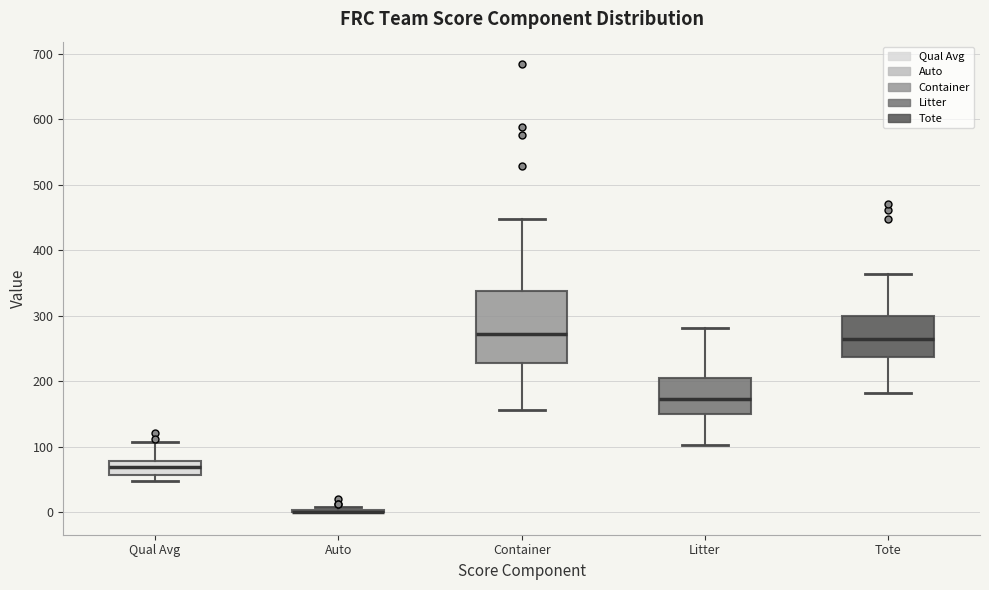

Reading left to right, transcribe this box plot: for each box, give where its median line is, the range the box spans, and where its two whiskers end, as read against the y-axis. The values are not printed on the chart, so give them approximately, as read against the axis.

Qual Avg: median 70, box 60 to 80, whiskers 50 to 110
Auto: box collapsed to a line at 0, whiskers 0 to 10
Container: median 270, box 230 to 340, whiskers 160 to 450
Litter: median 170, box 150 to 210, whiskers 100 to 280
Tote: median 260, box 240 to 300, whiskers 180 to 360